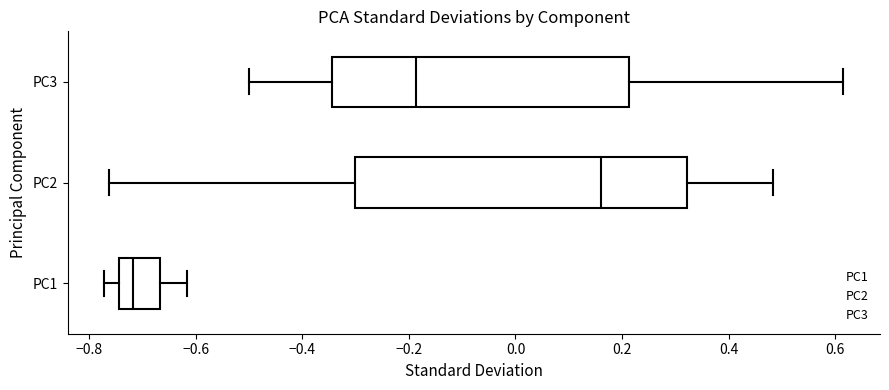

Comparing the boxes themselves (not the whiskers), which one is the widest?

PC2